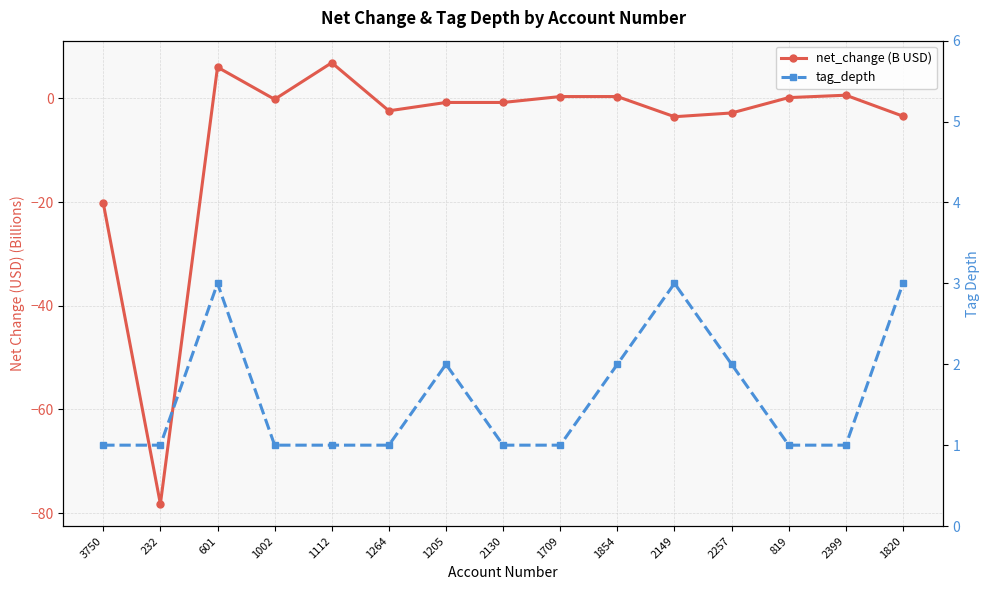

True or false: tag_depth has more than 1 interior local peaks.

True